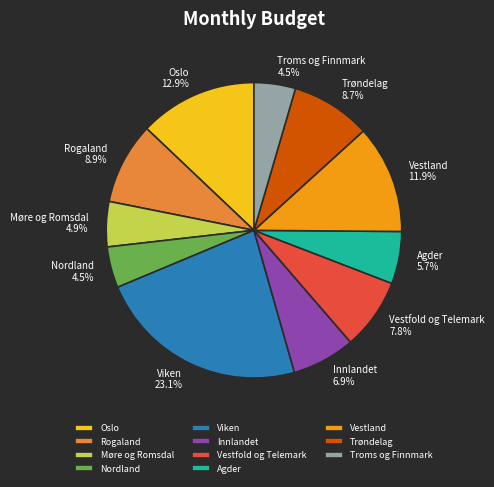

True or false: Vestfold og Telemark accounts for 8% of the total.

True